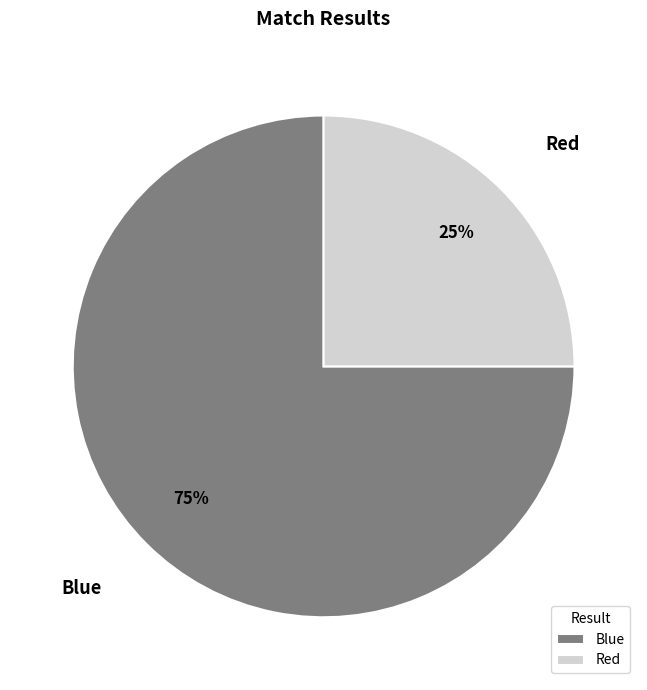

To the nearest percent, what is the difference between the largest and smallest slice percentages?

50%